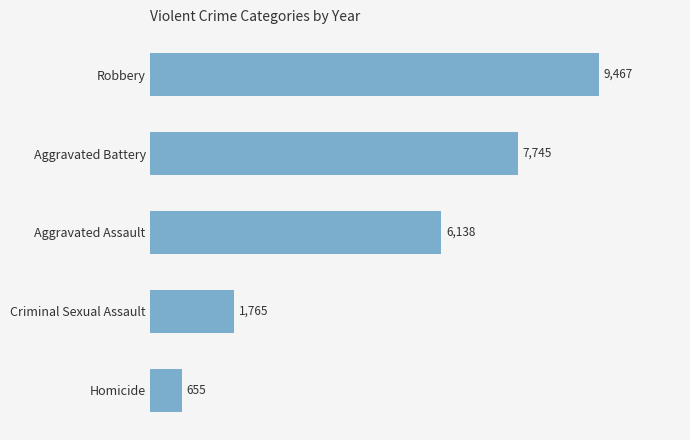

Rank the categories by value from lowest to highest.

Homicide, Criminal Sexual Assault, Aggravated Assault, Aggravated Battery, Robbery